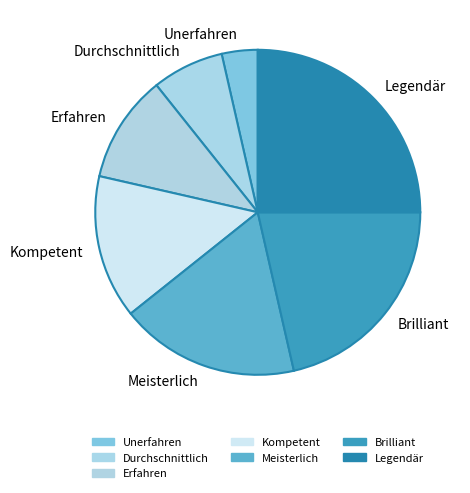

True or false: Kompetent accounts for 14% of the total.

True